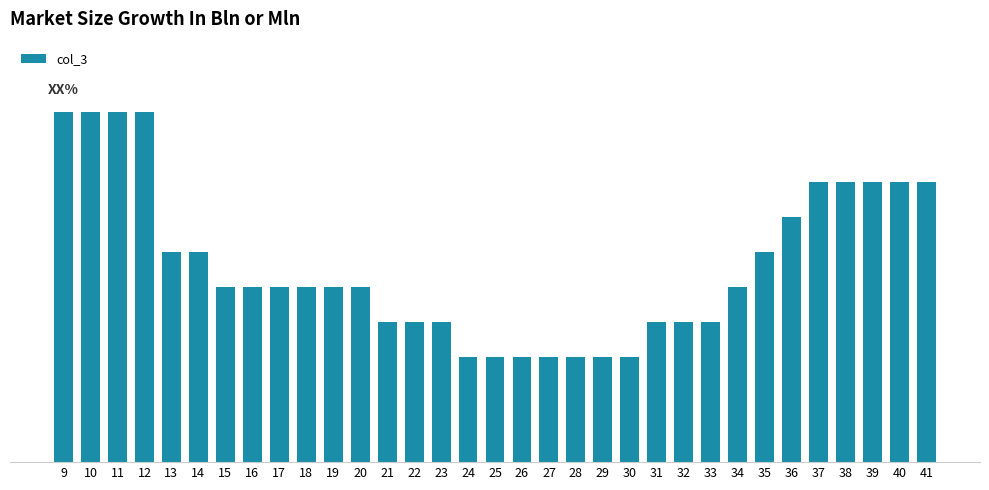

List the labels in order of value, largest first.

9, 10, 11, 12, 37, 38, 39, 40, 41, 36, 13, 14, 35, 15, 16, 17, 18, 19, 20, 34, 21, 22, 23, 31, 32, 33, 24, 25, 26, 27, 28, 29, 30